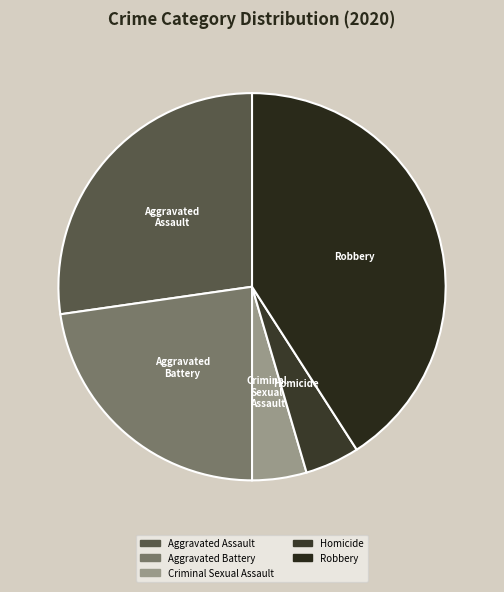

True or false: Criminal Sexual Assault accounts for 5% of the total.

True